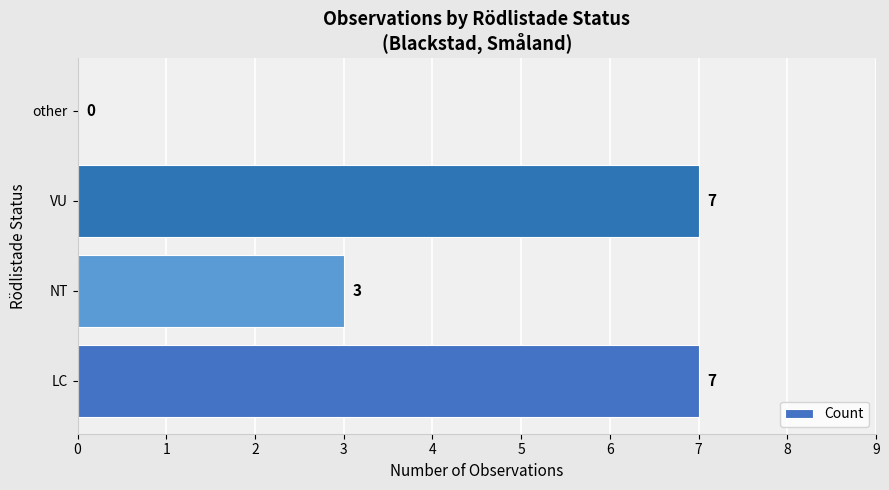

What is the greatest value displayed?

7